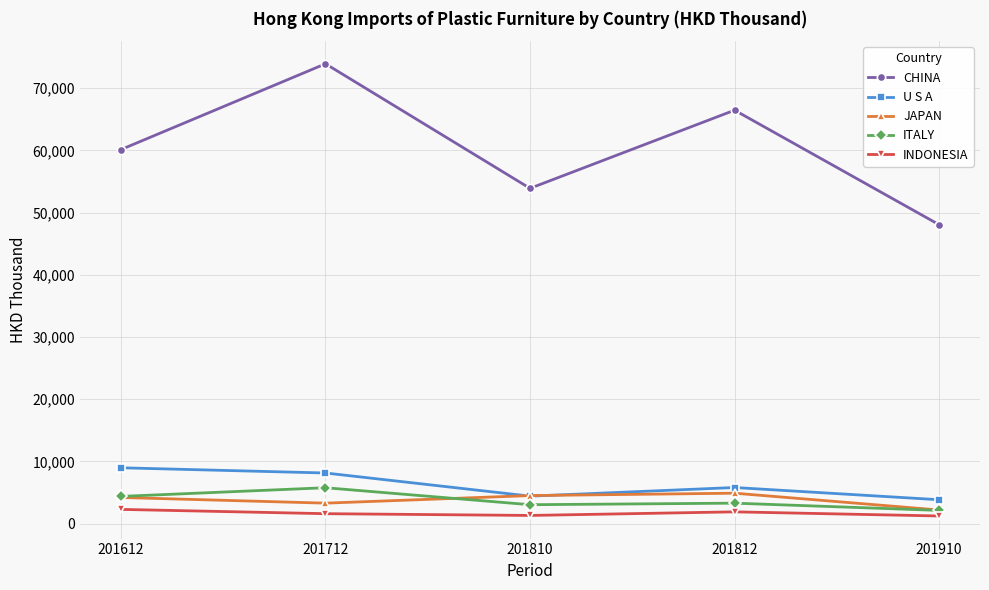

What is the maximum value shown in the chart?

73925.0